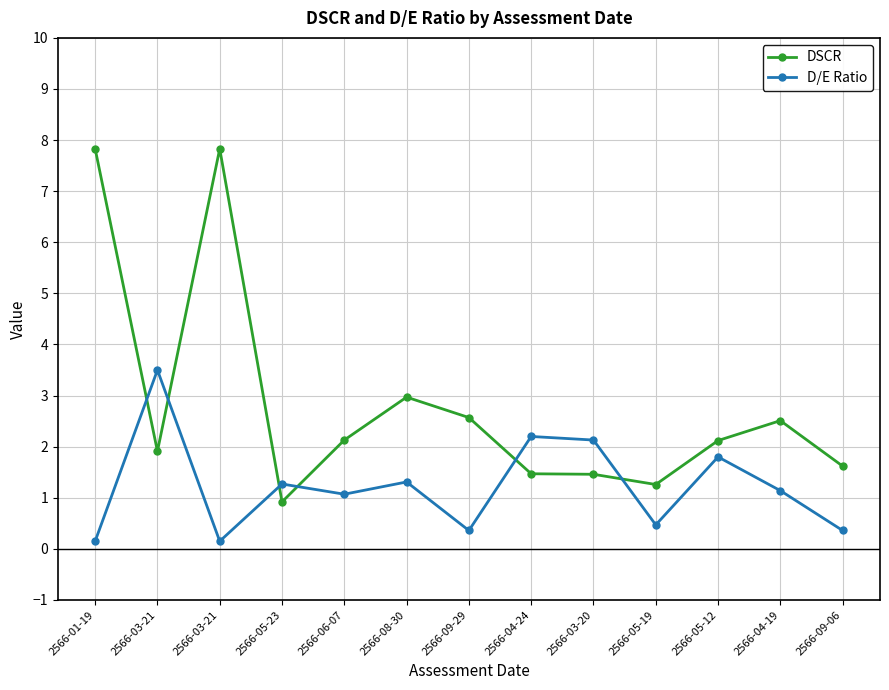

Reading left to right, transcribe all the data shown in this chart.

DSCR: 2566-01-19=7.8	2566-03-21=1.9	2566-03-21=7.8	2566-05-23=0.9	2566-06-07=2.1	2566-08-30=3.0	2566-09-29=2.6	2566-04-24=1.5	2566-03-20=1.5	2566-05-19=1.3	2566-05-12=2.1	2566-04-19=2.5	2566-09-06=1.6
D/E Ratio: 2566-01-19=0.1	2566-03-21=3.5	2566-03-21=0.1	2566-05-23=1.3	2566-06-07=1.1	2566-08-30=1.3	2566-09-29=0.4	2566-04-24=2.2	2566-03-20=2.1	2566-05-19=0.5	2566-05-12=1.8	2566-04-19=1.1	2566-09-06=0.4